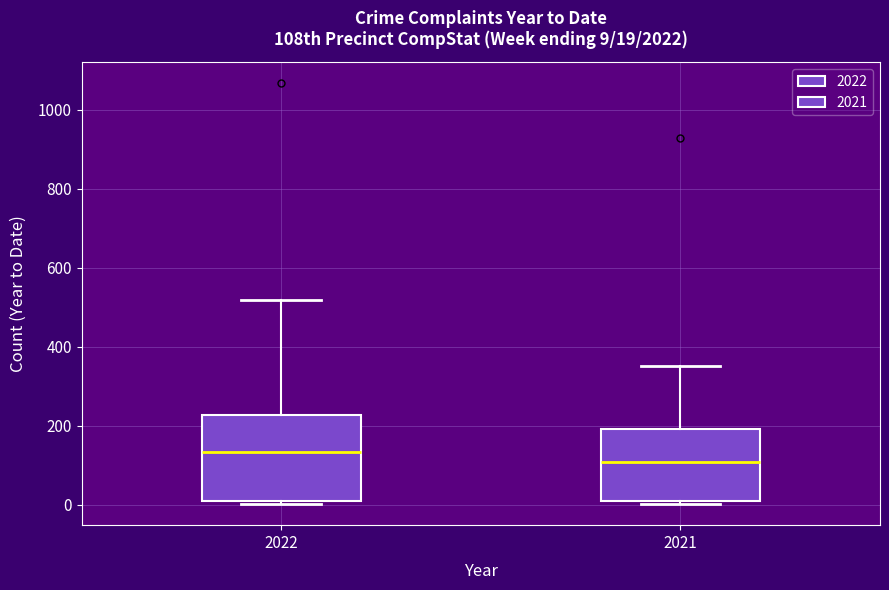

Which box has the highest median line?

2022